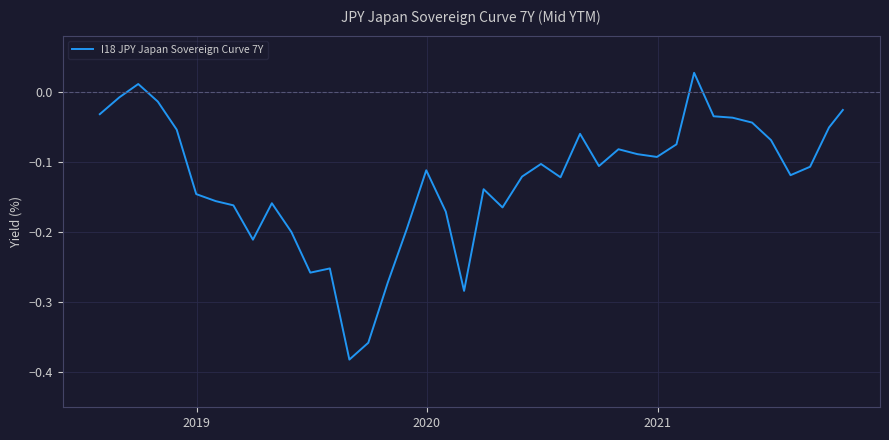

What is the difference between the maximum and minimum values?

0.4